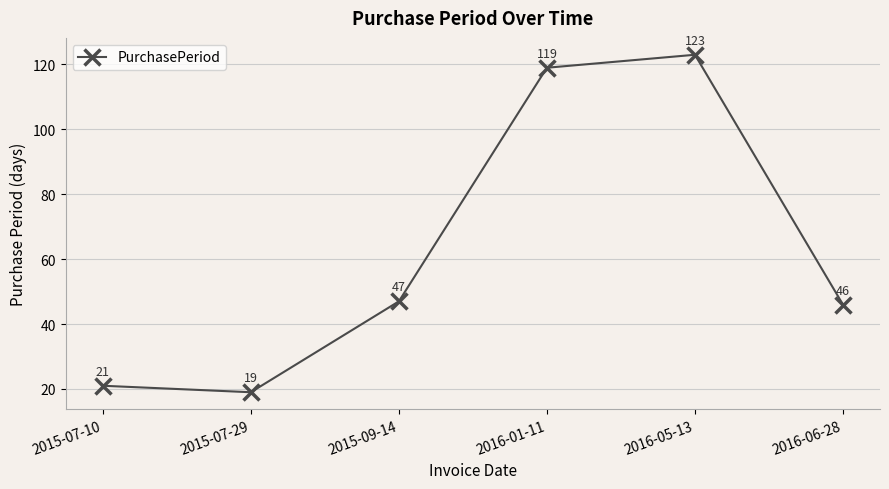

What is the change in value from 2015-07-10 to 2015-07-29?

-2